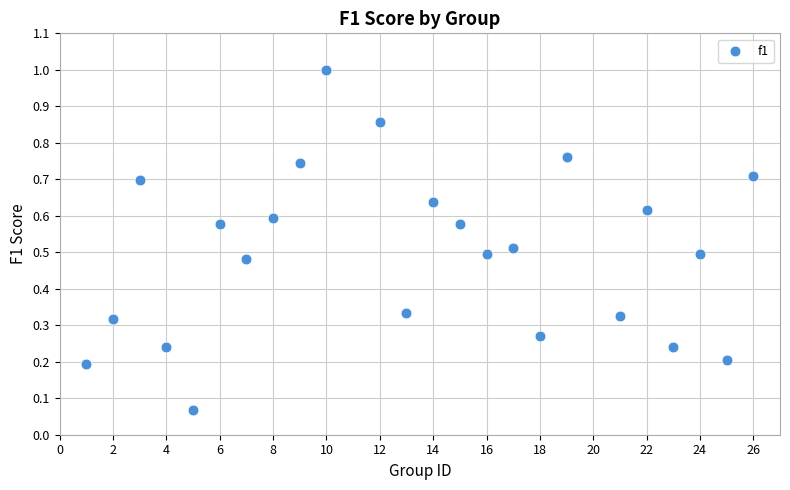

What is the range of X values (max minus min)?

25.0